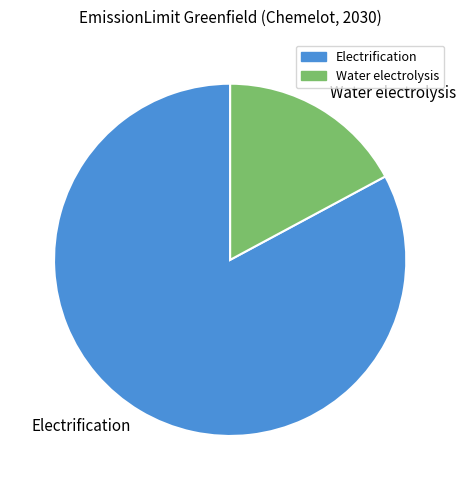

Which slice represents more than half of the pie?

Electrification